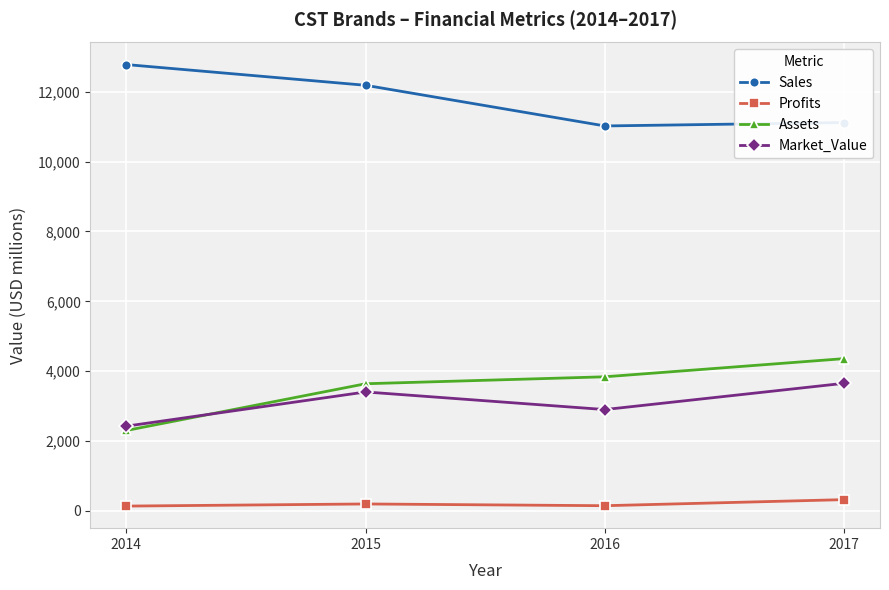

At how many categories does at least one series exceed 6036?

4